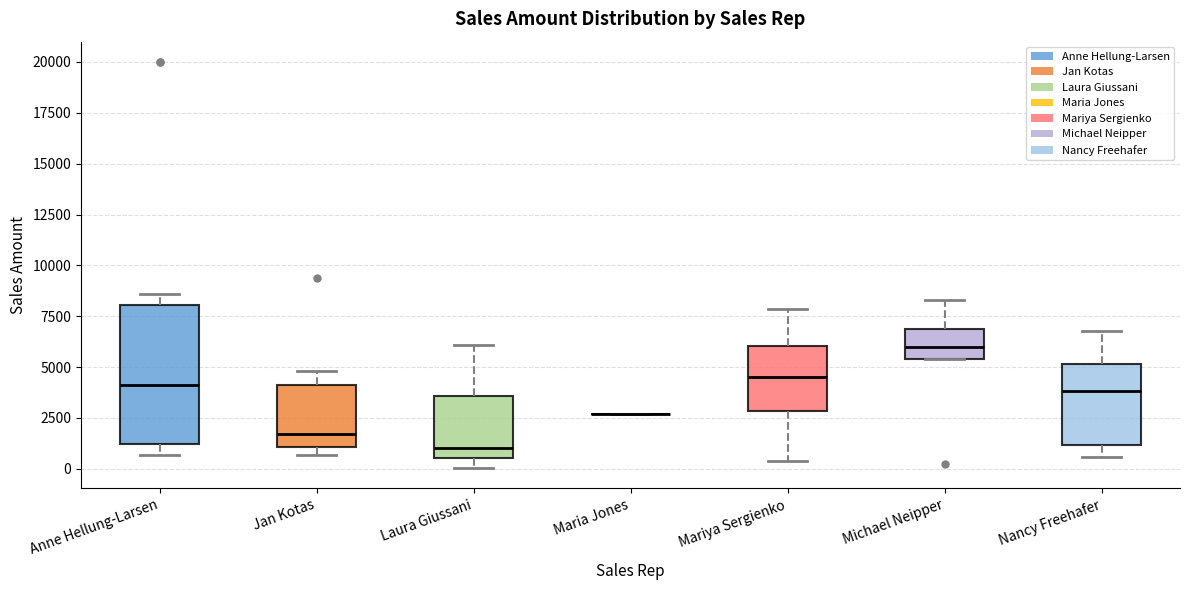

Where does the upper whisker of the box for Laura Giussani end on the y-axis? The values are not printed on the chart, so give them approximately, as read against the axis.

6000